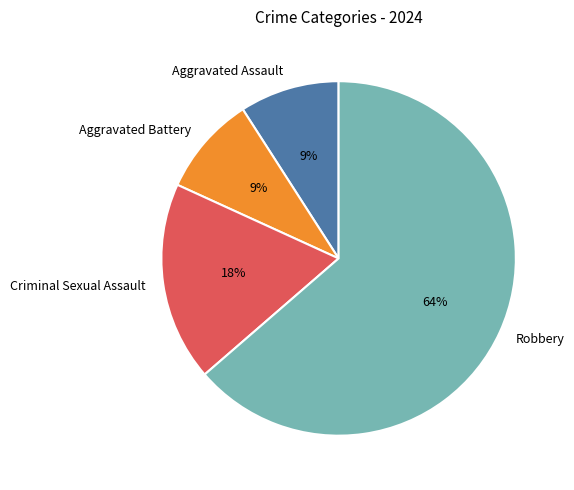

To the nearest percent, what is the difference between the largest and smallest slice percentages?

55%